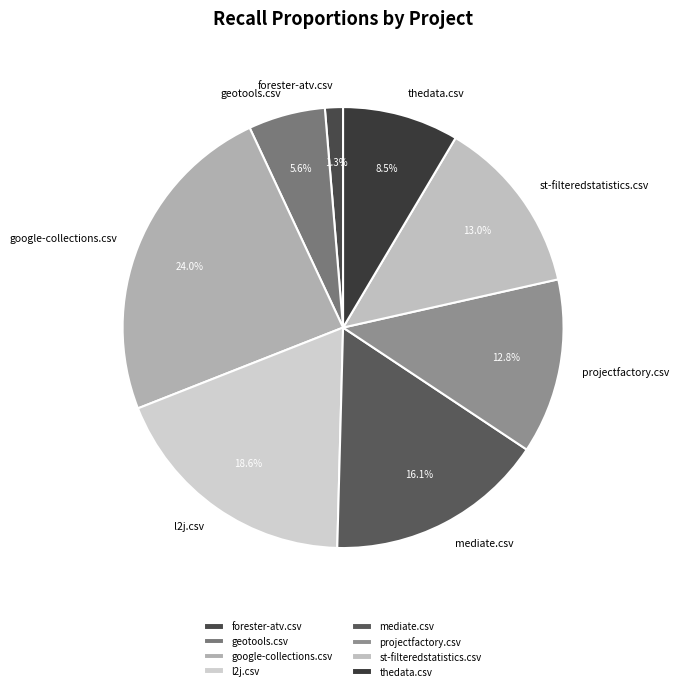

What percentage is the geotools.csv slice, to the nearest percent?

6%